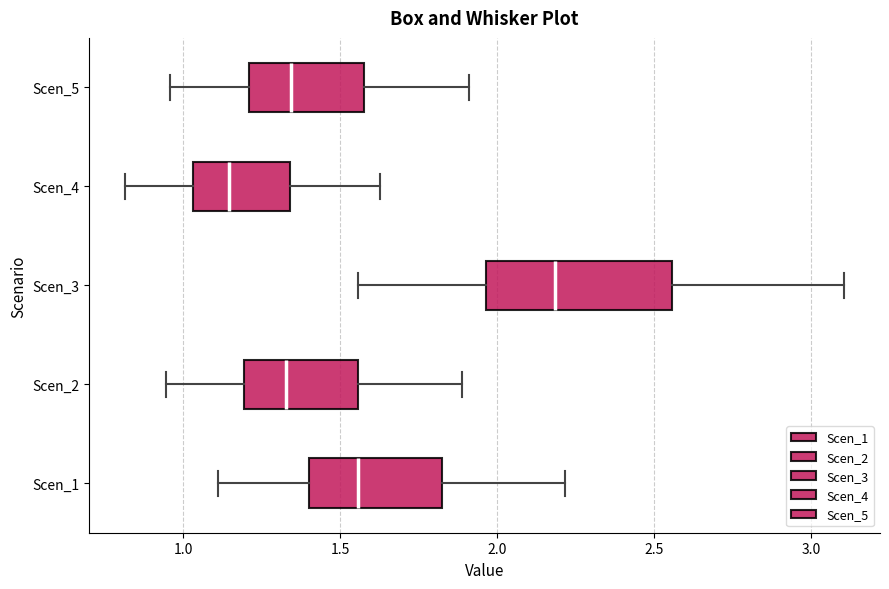

Which box's median line is the furthest to the right?

Scen_3